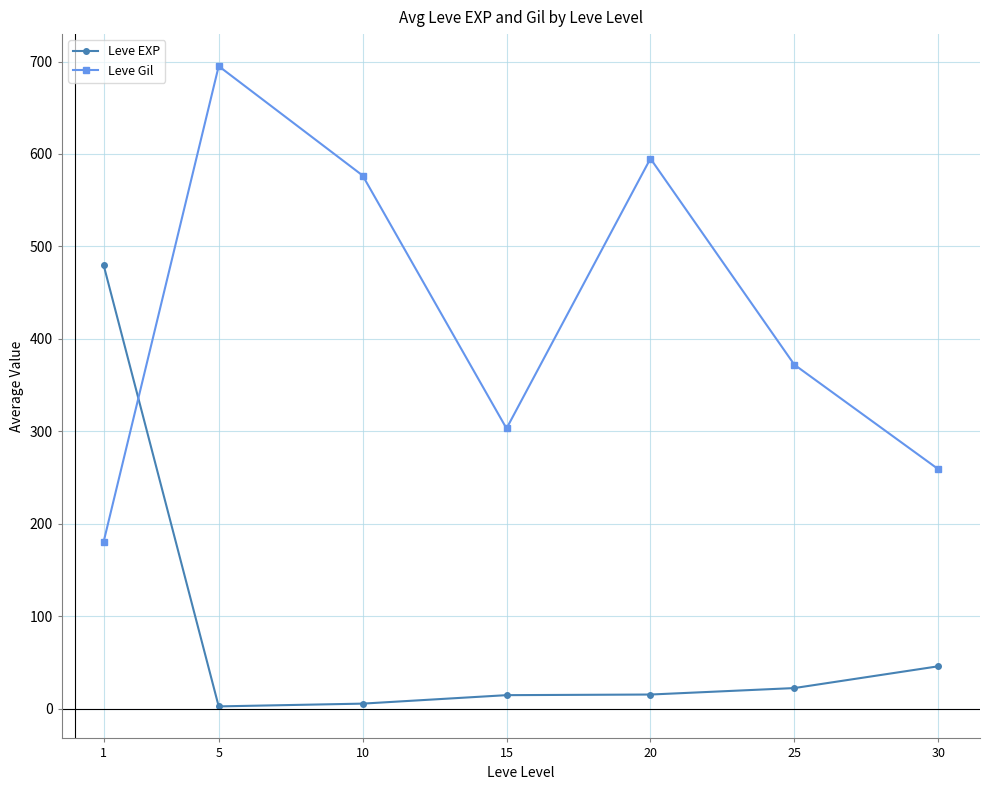

How many data points in Leve EXP are less than 15?

3